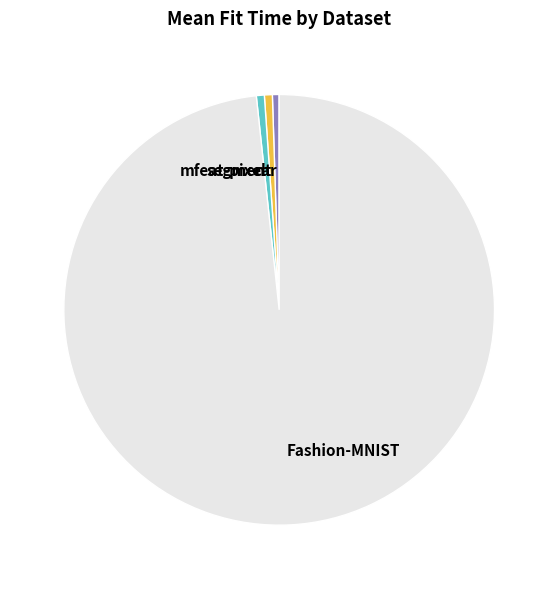

Which category has the biggest portion of the pie?

Fashion-MNIST